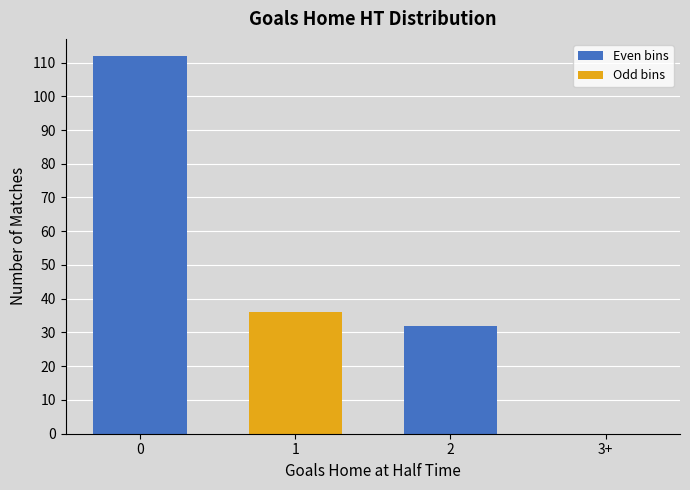

How many positive values are there?

3